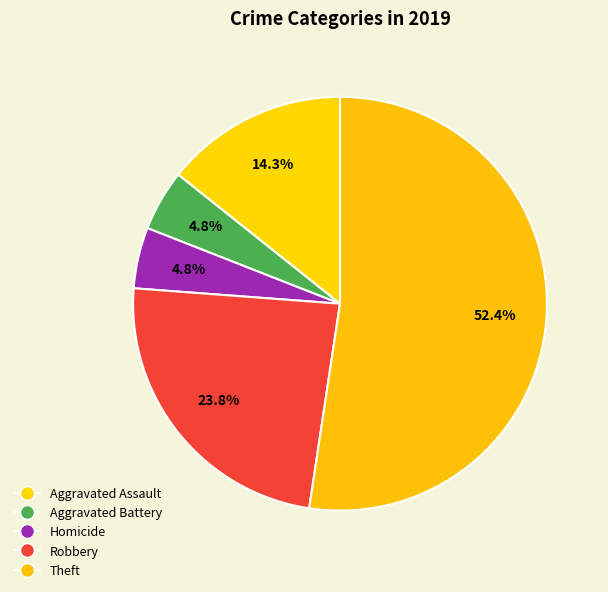

Does Robbery represent more than half of the total?

No